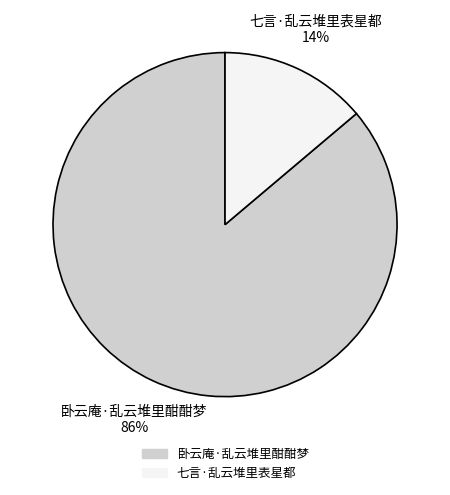

What is the majority slice?

卧云庵·乱云堆里酣酣梦